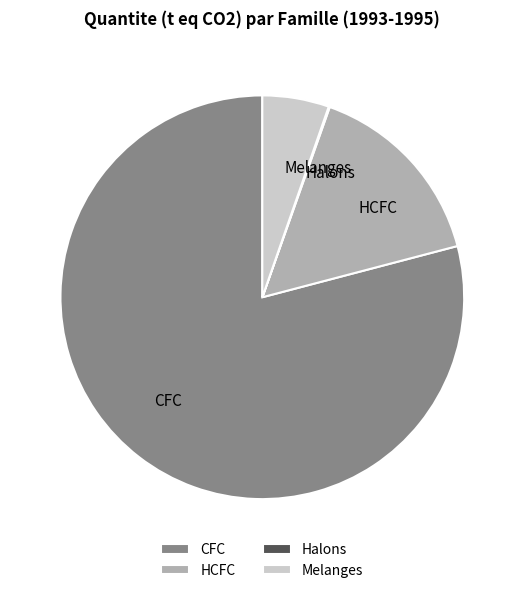

What is the largest slice in the pie chart?

CFC